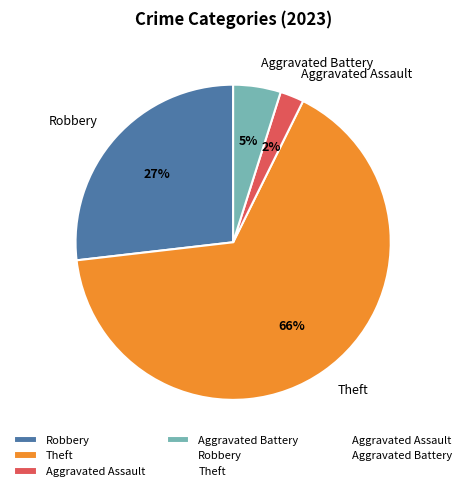

What percentage is the Aggravated Battery slice, to the nearest percent?

5%